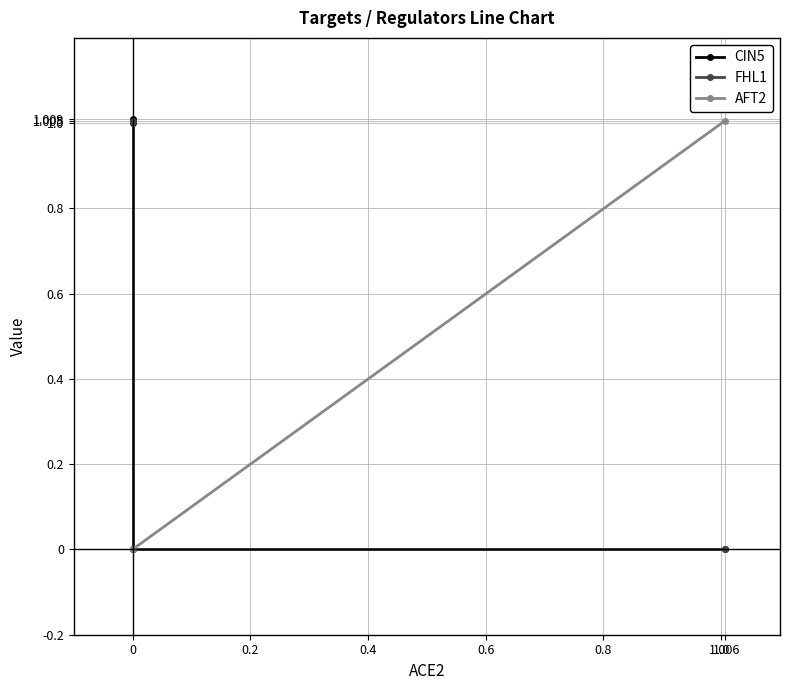

Which series ends up on top after the final intersection of FHL1 and CIN5?

CIN5